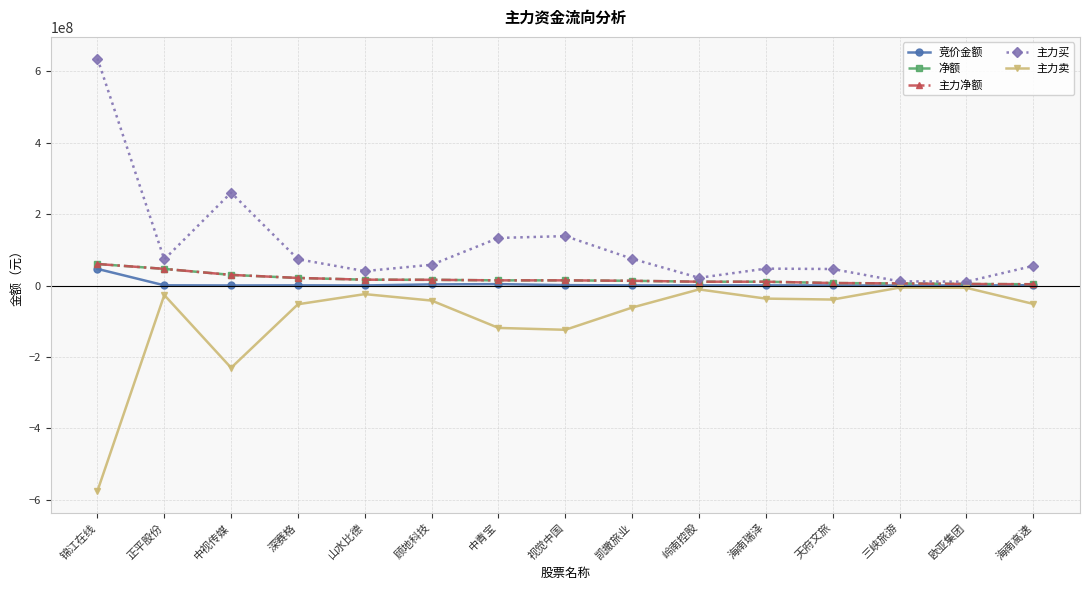

At which category does the chart reach its minimum across all series?

锦江在线